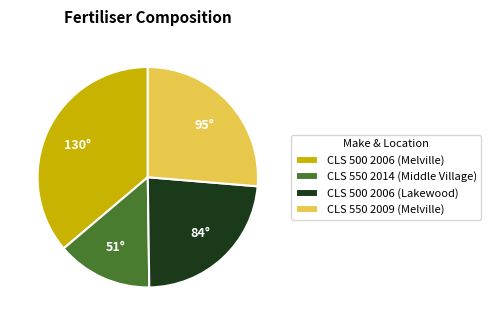

Count the number of slices in the pie.

4